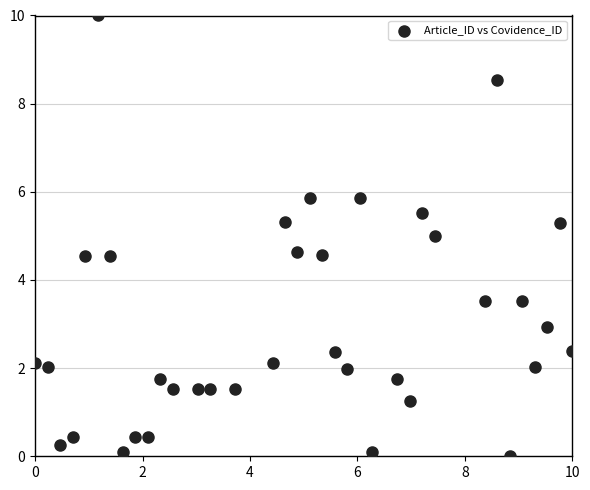

What is the range of Y values (max minus min)?

10.0